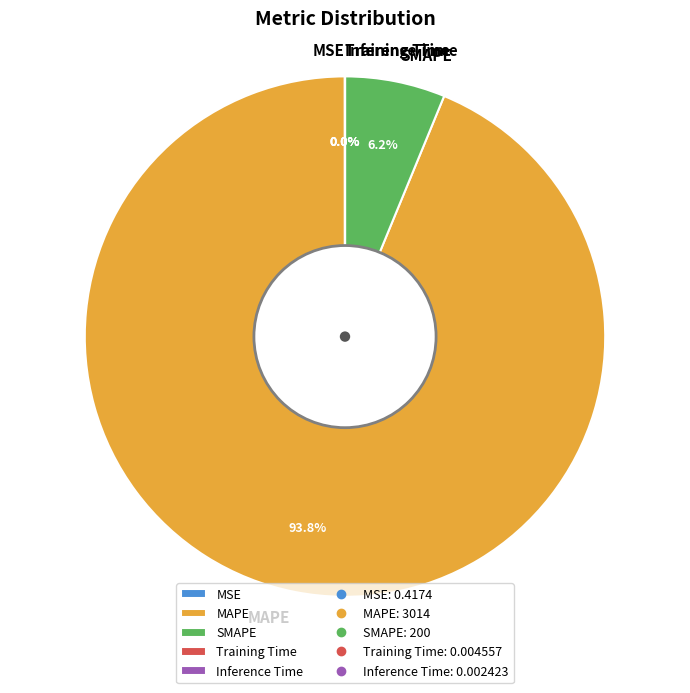

What is the largest slice in the pie chart?

MAPE